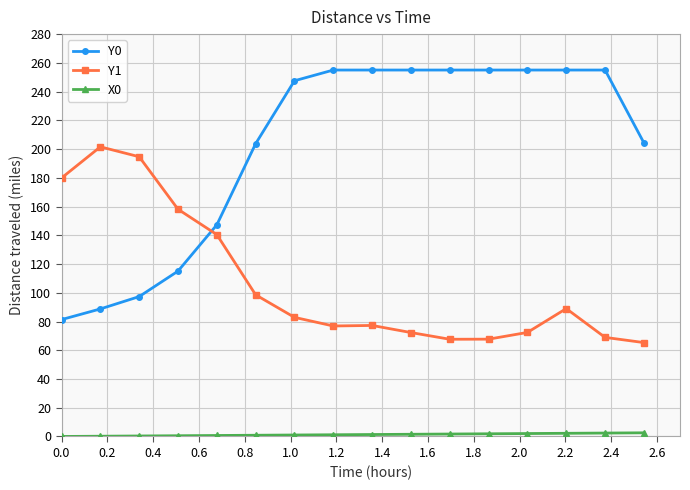

Which series has the largest total across all categories?

Y0